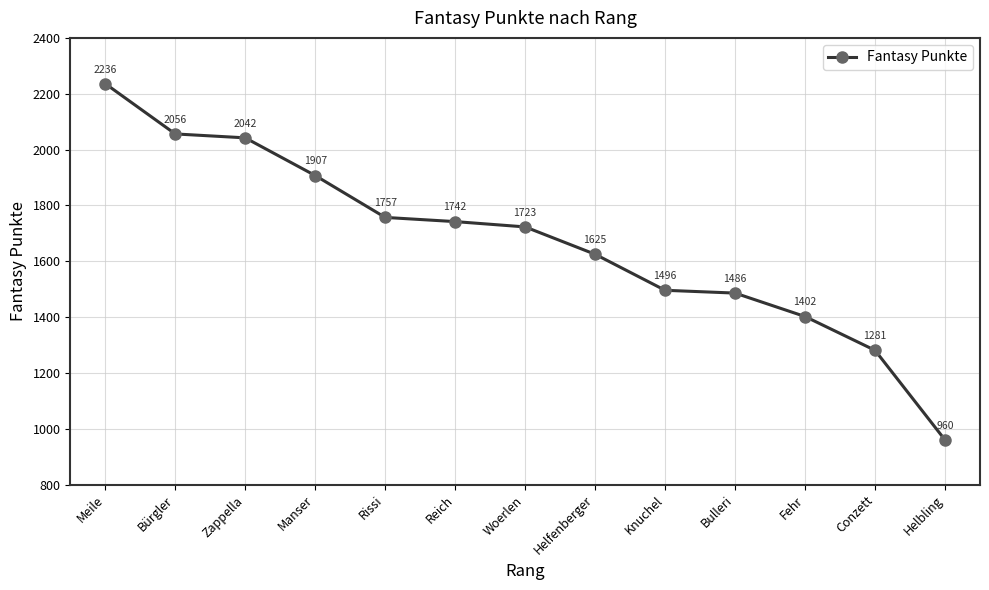

True or false: there are more than 0 points higher than both neighbors.

False